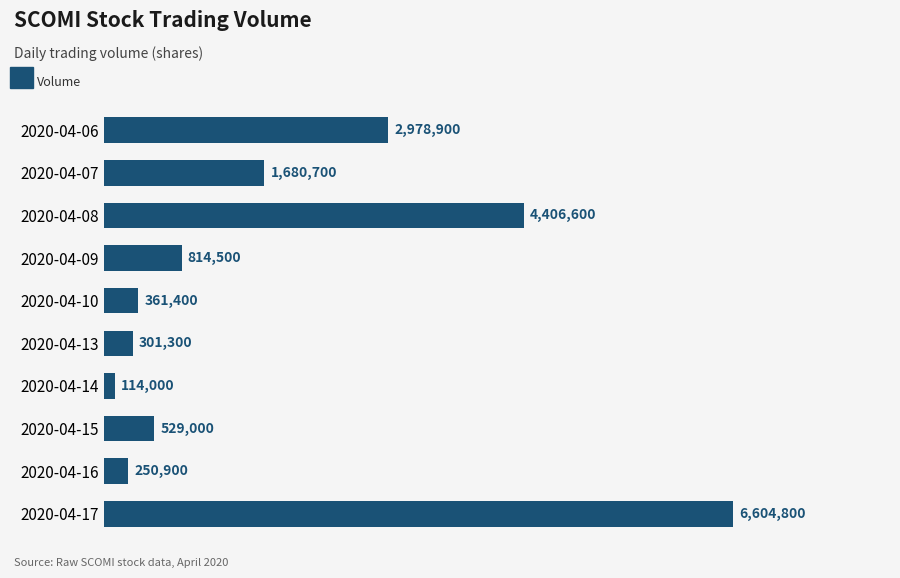

What is the difference between the maximum and second lowest values?

6353900